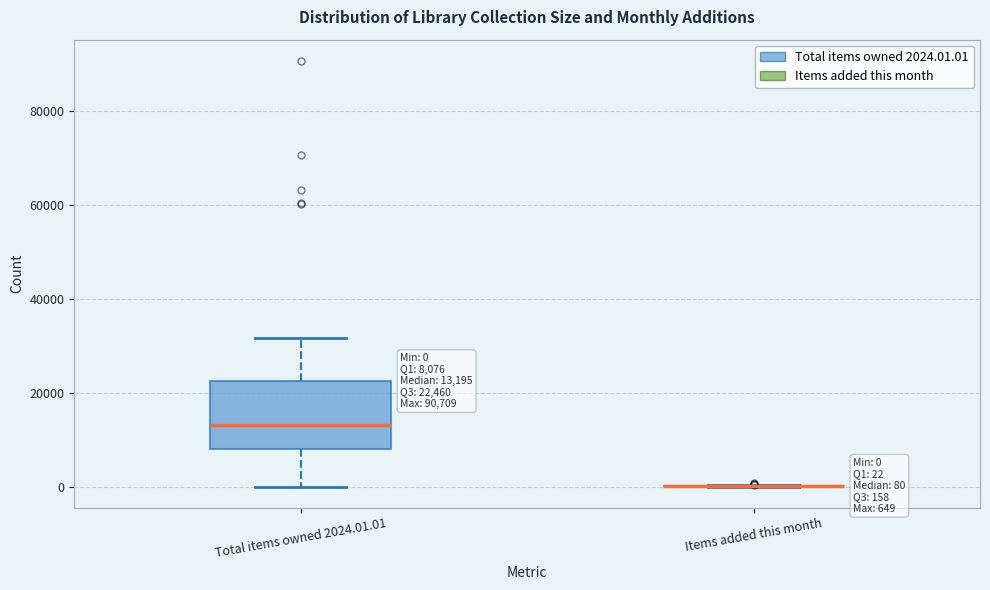

Which box is the tallest, from its lower edge to its upper edge?

Total items owned 2024.01.01